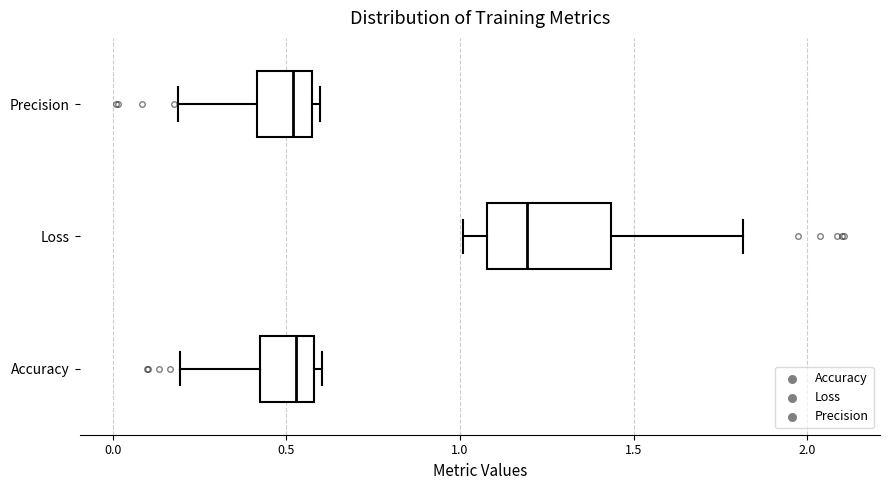

Reading bottom to top, transcribe this box plot: for each box, give where its median line is, the range the box spans, and where its two whiskers end, as read against the x-axis. The values are not printed on the chart, so give them approximately, as read against the axis.

Accuracy: median 0.55, box 0.40 to 0.60, whiskers 0.20 to 0.60 (just right of the box's right edge)
Loss: median 1.20, box 1.10 to 1.45, whiskers 1.00 to 1.80
Precision: median 0.50, box 0.40 to 0.55, whiskers 0.20 to 0.60